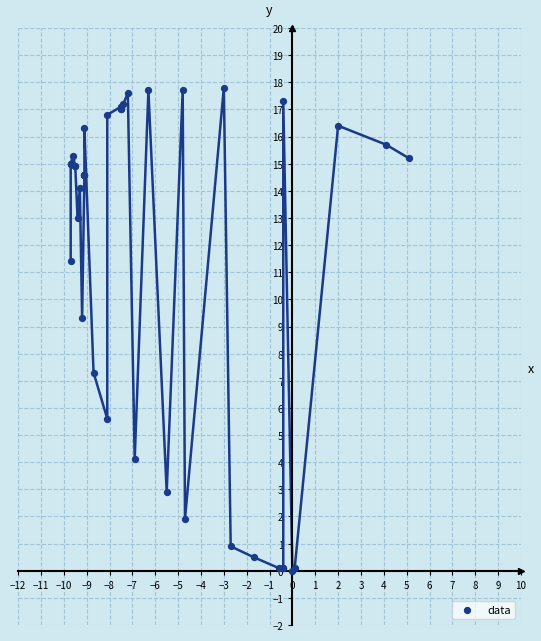

What Y value in the scatter plot is closest to 8?

7.3